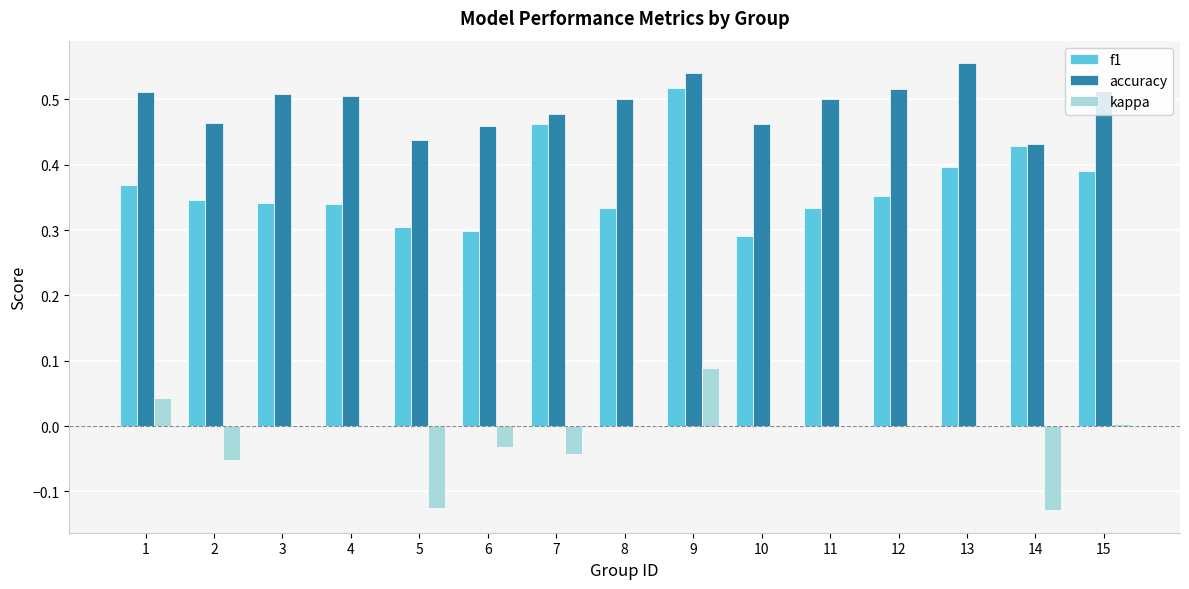

What is the sum of all accuracy values?

7.4